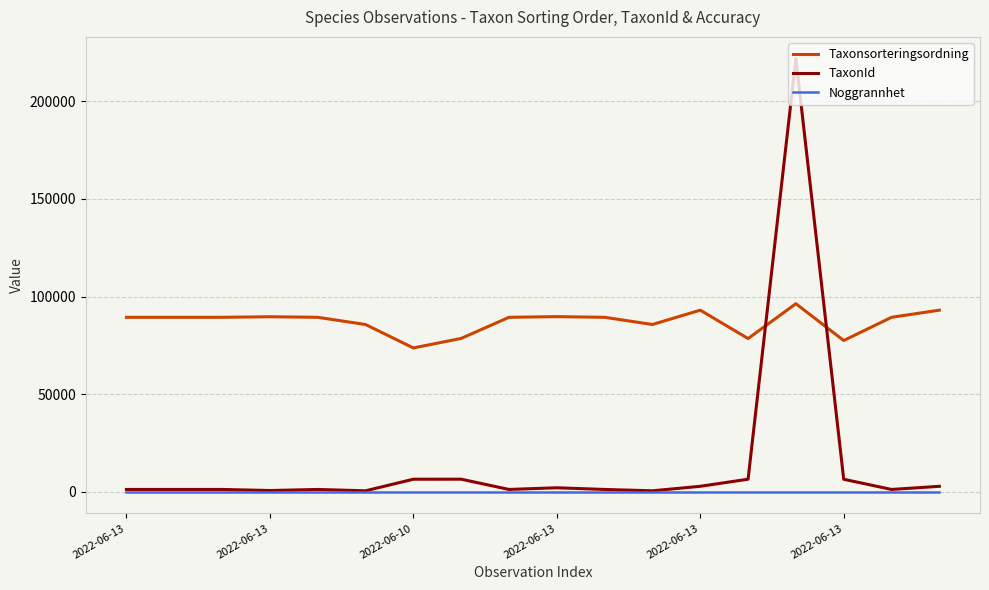

Which series has the largest total across all categories?

Taxonsorteringsordning